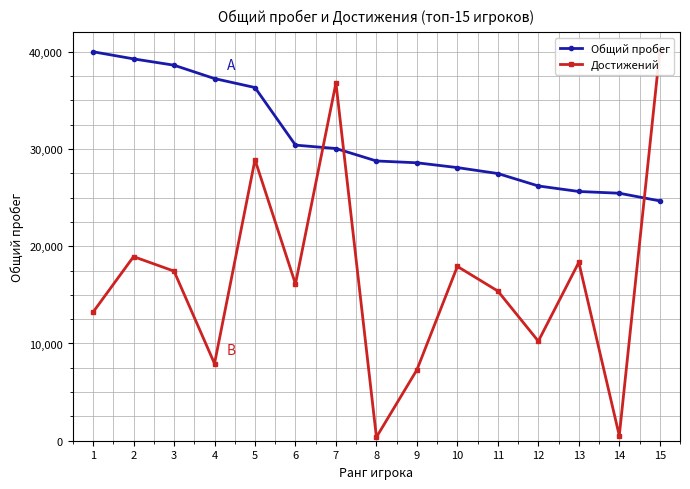

Where does the Общий пробег series first go above 28769?

1